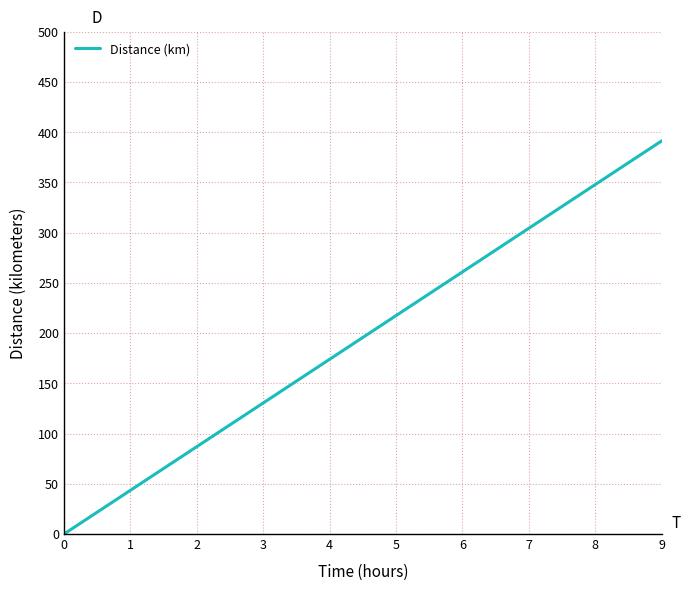

What is the sum of the values at 3 and 7?

434.8